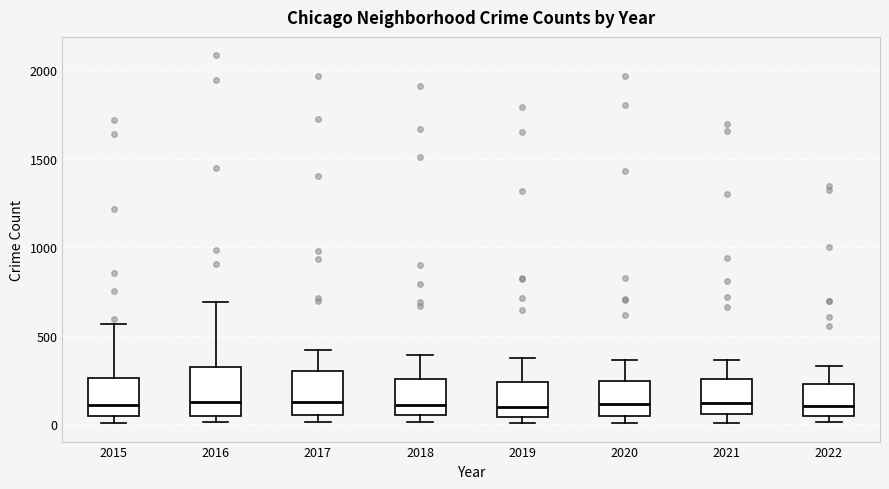

Reading left to right, read every box against the y-axis: the position of its median line, the range the box covers, and the ends of its whiskers. The values are not printed on the chart, so give them approximately, as read against the axis.

2015: median 100, box 50 to 250, whiskers 0 to 550
2016: median 150, box 50 to 300, whiskers 0 to 700
2017: median 100, box 50 to 300, whiskers 0 to 400
2018: median 100, box 50 to 250, whiskers 0 to 400
2019: median 100, box 50 to 250, whiskers 0 to 400
2020: median 100, box 50 to 250, whiskers 0 to 350
2021: median 100, box 50 to 250, whiskers 0 to 350
2022: median 100, box 50 to 250, whiskers 0 to 350